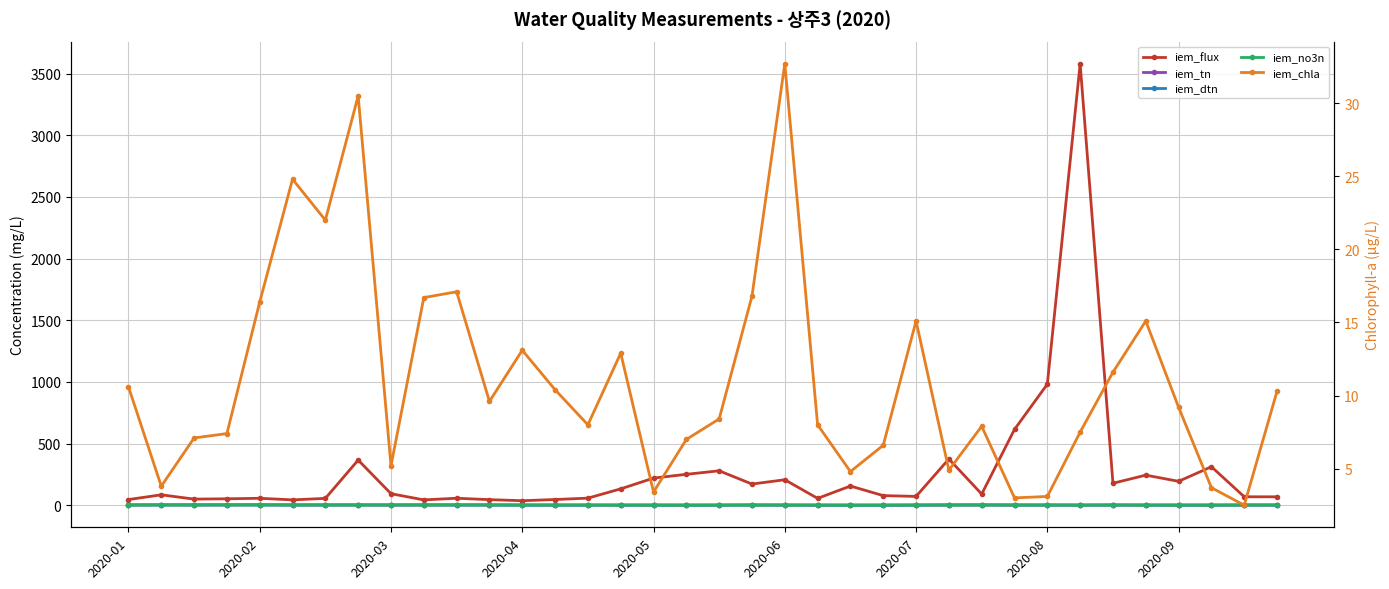

What is the difference between the iem_chla values at 2020-07 and 10?

4.9